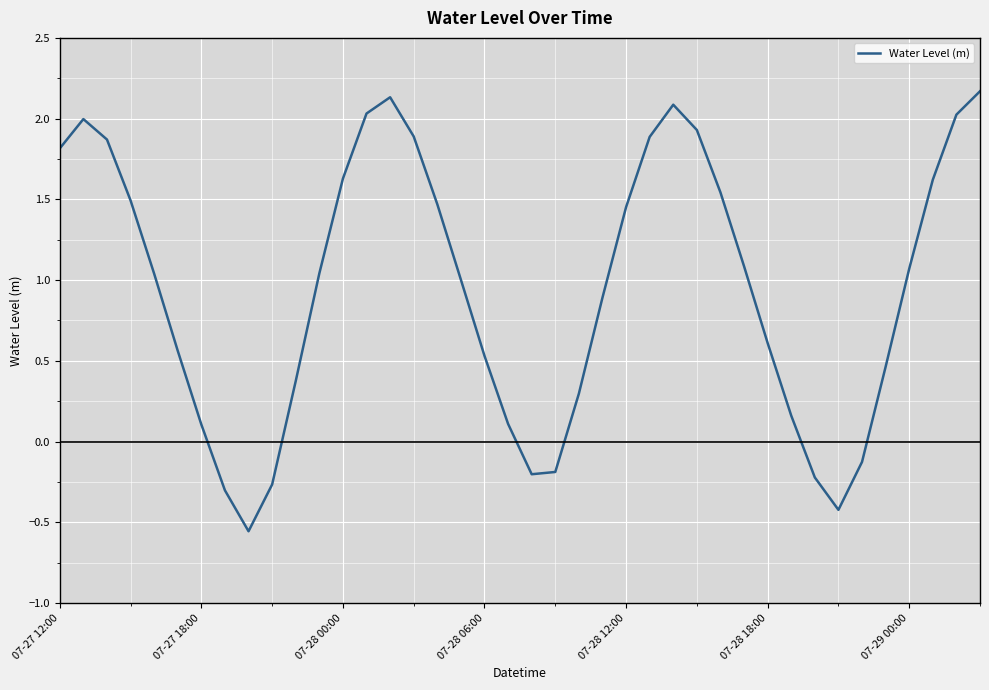

What is the maximum value shown in the chart?

2.2